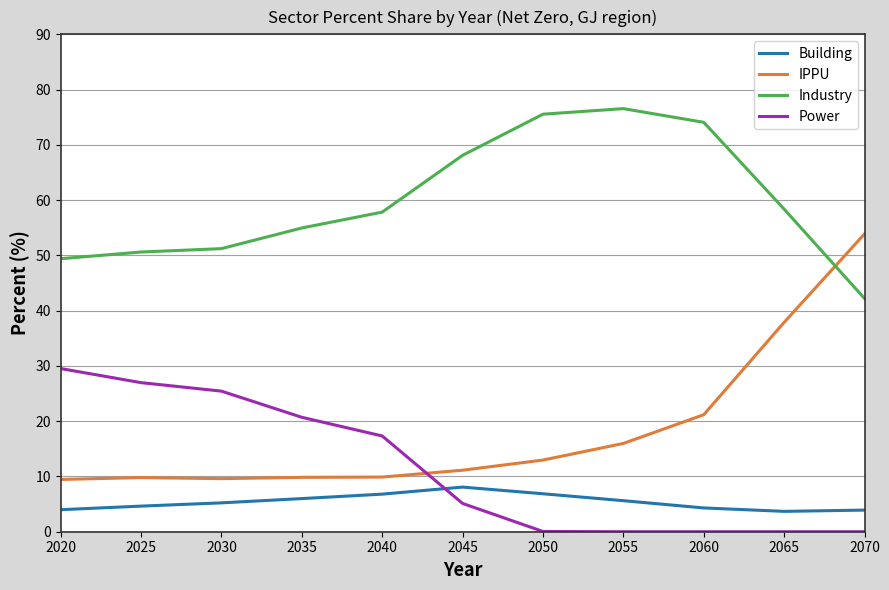

What is the minimum value for IPPU?

9.5